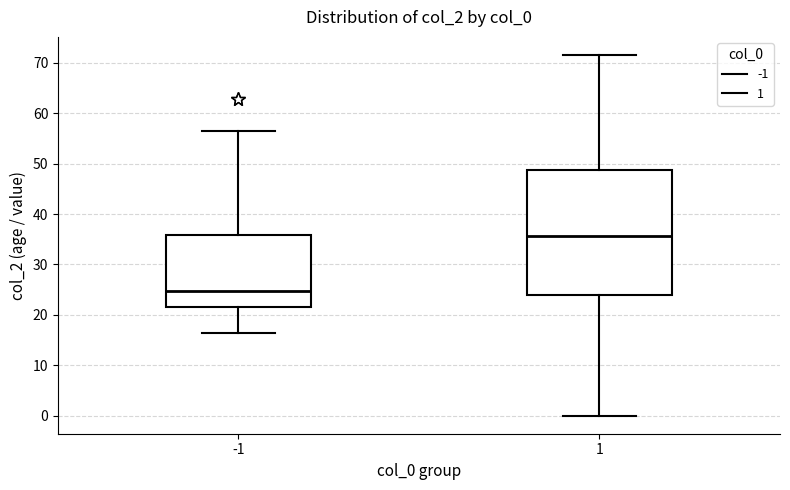

Which box is the tallest, from its lower edge to its upper edge?

1